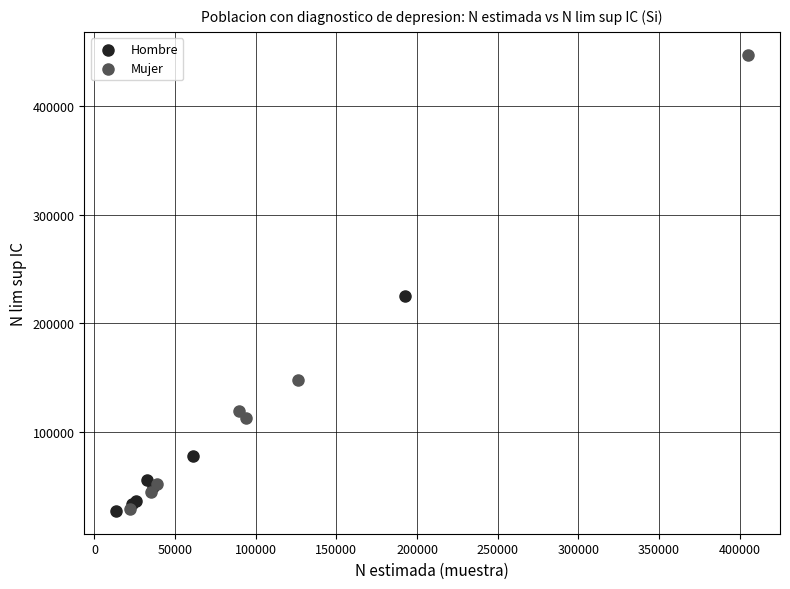

What are all the series names shown in the legend?

Hombre, Mujer